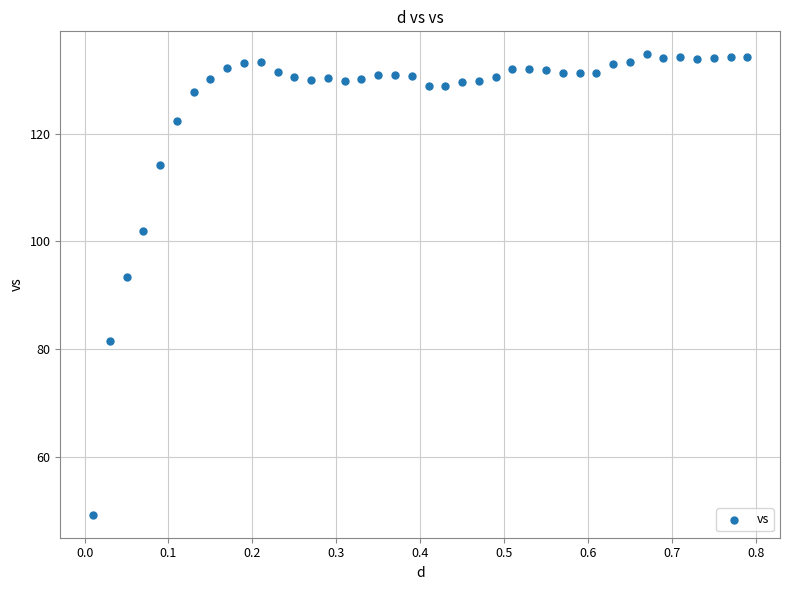

What Y value in the scatter plot is closest to 92?

93.4